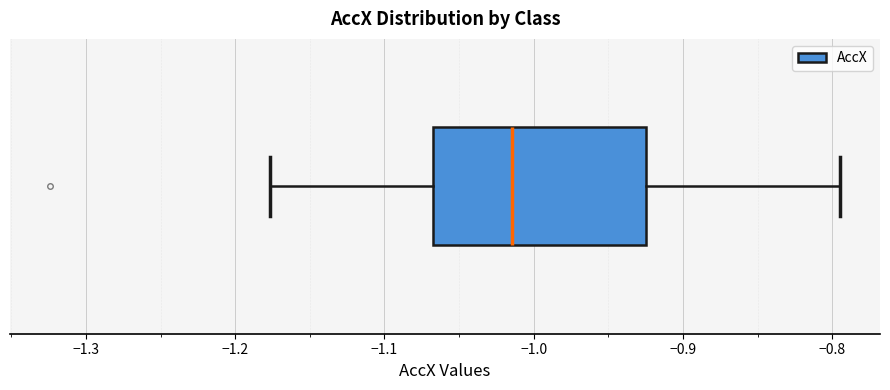

Where is the right edge of the box on the x-axis? The values are not printed on the chart, so give them approximately, as read against the axis.

-0.92